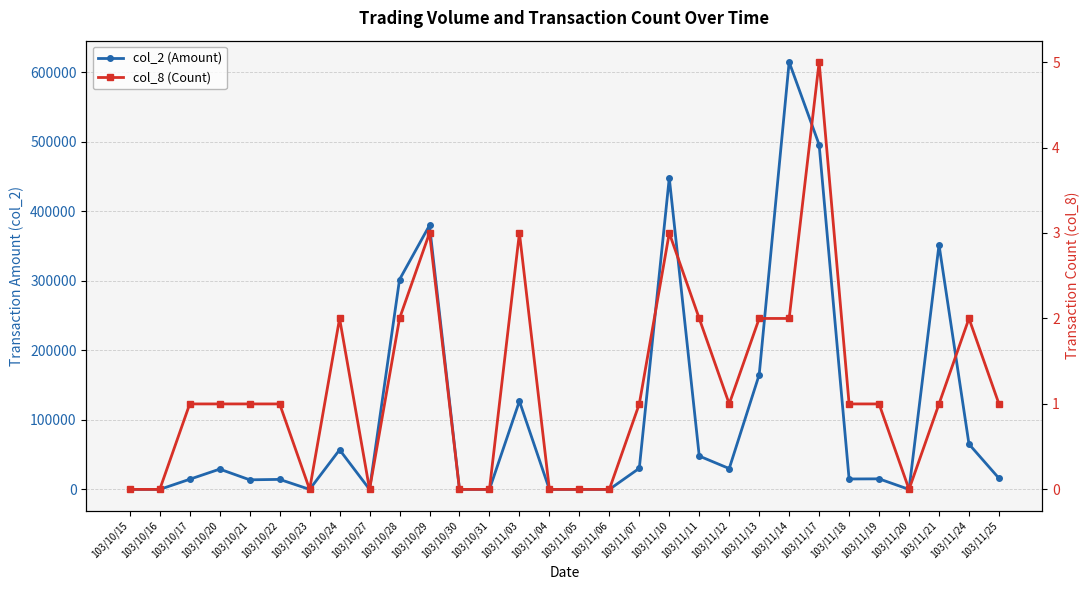

What value does the col_2 (Amount) series have at 103/10/17, to the nearest 50?

14600